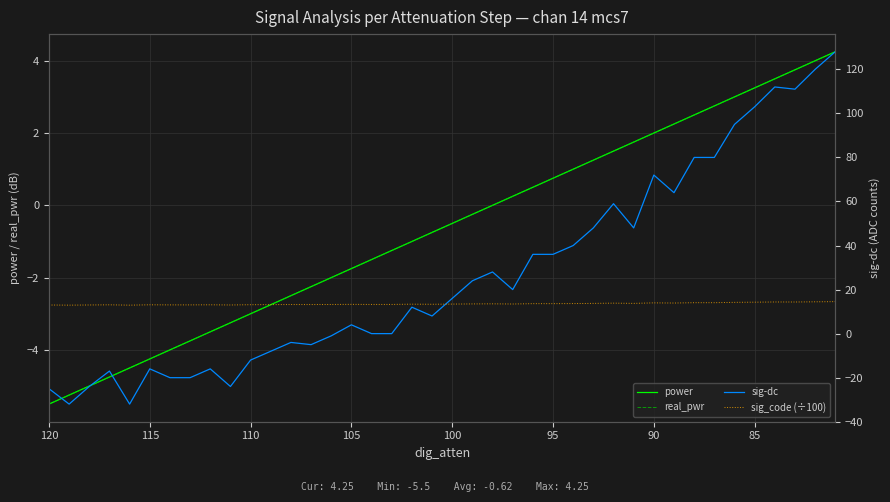

Reading right to left, list all the values displayed in this chart.

power: 4.2	4.0	3.8	3.5	3.2	3.0	2.8	2.5	2.2	2.0	1.8	1.5	1.2	1.0	0.8	0.5	0.2	0.0	-0.2	-0.5	-0.8	-1.0	-1.2	-1.5	-1.8	-2.0	-2.2	-2.5	-2.8	-3.0	-3.2	-3.5	-3.8	-4.0	-4.2	-4.5	-4.8	-5.0	-5.2	-5.5
real_pwr: 4.2	4.0	3.8	3.5	3.2	3.0	2.8	2.5	2.2	2.0	1.8	1.5	1.2	1.0	0.8	0.5	0.2	0.0	-0.2	-0.5	-0.8	-1.0	-1.2	-1.5	-1.8	-2.0	-2.2	-2.5	-2.8	-3.0	-3.2	-3.5	-3.8	-4.0	-4.2	-4.5	-4.8	-5.0	-5.2	-5.5
sig-dc: 128.0	120.0	111.0	112.0	103.0	95.0	80.0	80.0	64.0	72.0	48.0	59.0	48.0	40.0	36.0	36.0	20.0	28.0	24.0	16.0	8.0	12.0	0.0	0.0	4.0	-1.0	-5.0	-4.0	-8.0	-12.0	-24.0	-16.0	-20.0	-20.0	-16.0	-32.0	-17.0	-24.0	-32.0	-25.0
sig_code (÷100): 14.5	14.4	14.4	14.4	14.3	14.2	14.1	14.1	13.9	14.0	13.7	13.8	13.7	13.7	13.6	13.6	13.4	13.5	13.5	13.4	13.3	13.4	13.2	13.2	13.3	13.2	13.2	13.2	13.2	13.1	13.0	13.1	13.1	13.1	13.1	12.9	13.1	13.0	12.9	13.0